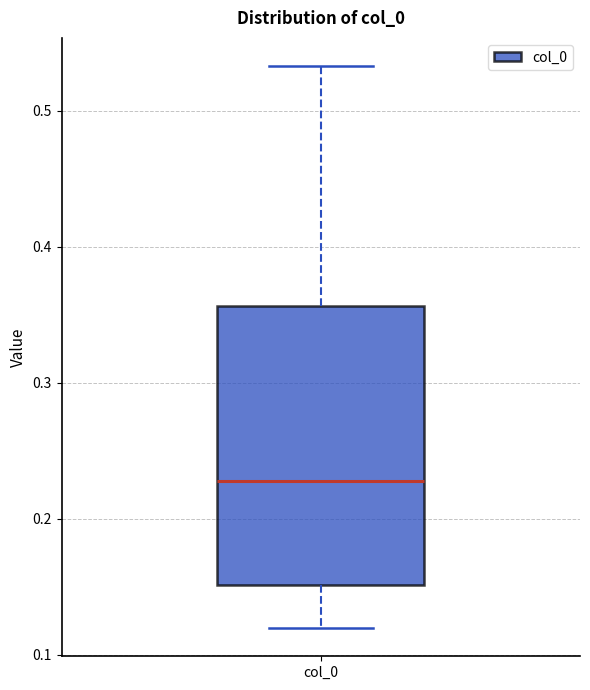

Transcribe this box plot: give where the median line is, the range the box spans, and where the two whiskers end, as read against the y-axis. The values are not printed on the chart, so give them approximately, as read against the axis.

median 0.23, box 0.15 to 0.36, whiskers 0.12 to 0.53